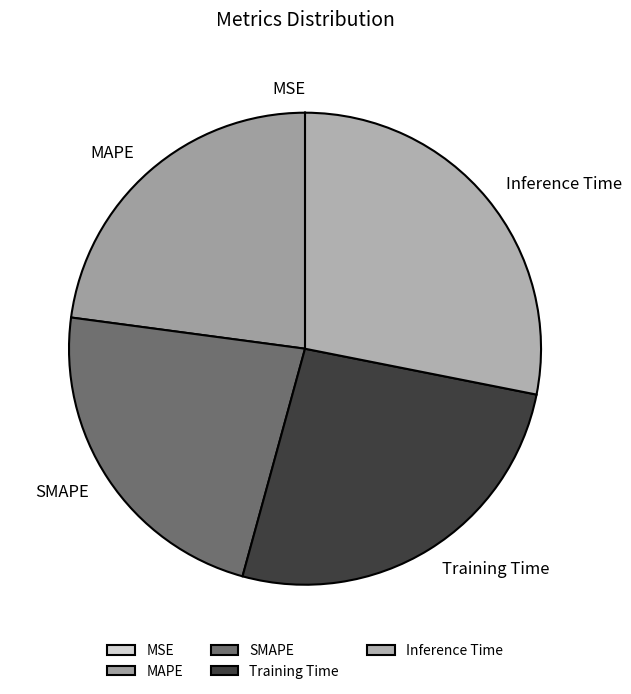

Is the sum of Training Time and Inference Time greater than half?

Yes